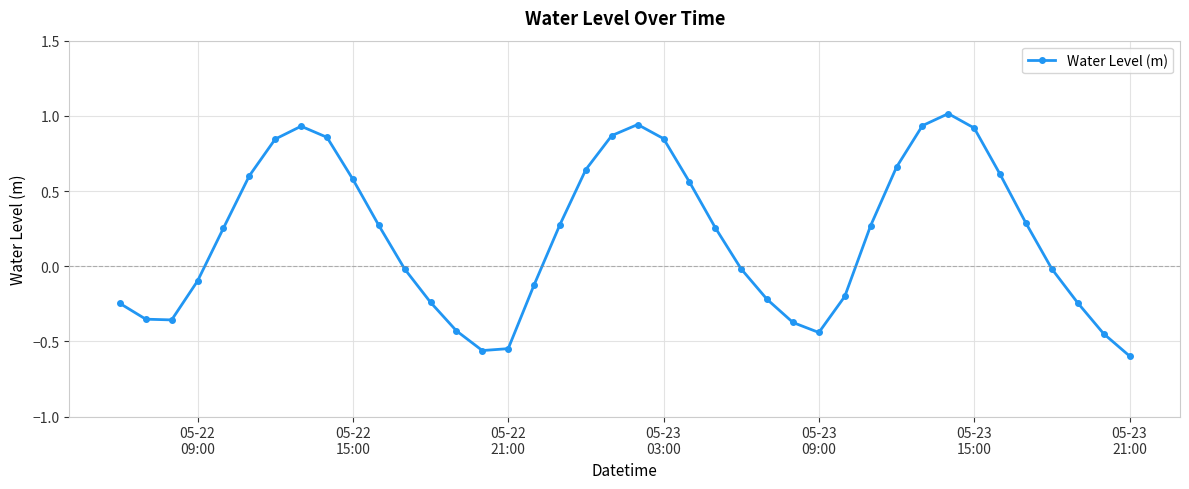

What is the maximum value shown in the chart?

1.0